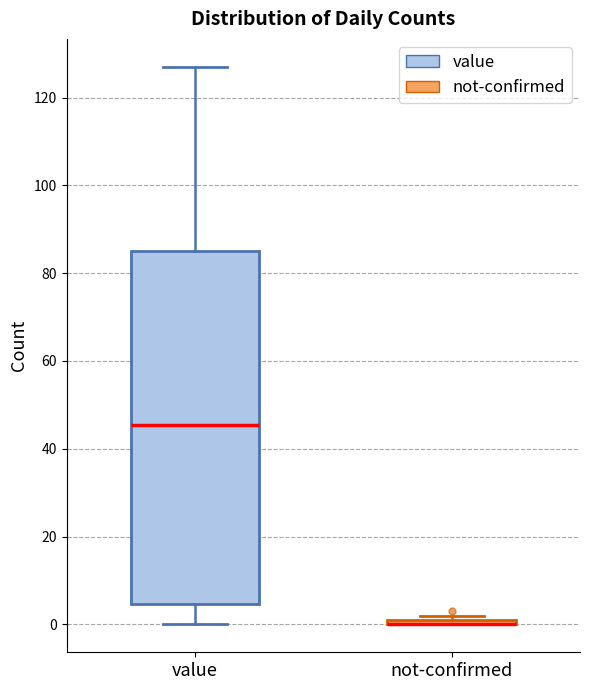

Which box is the tallest, from its lower edge to its upper edge?

value